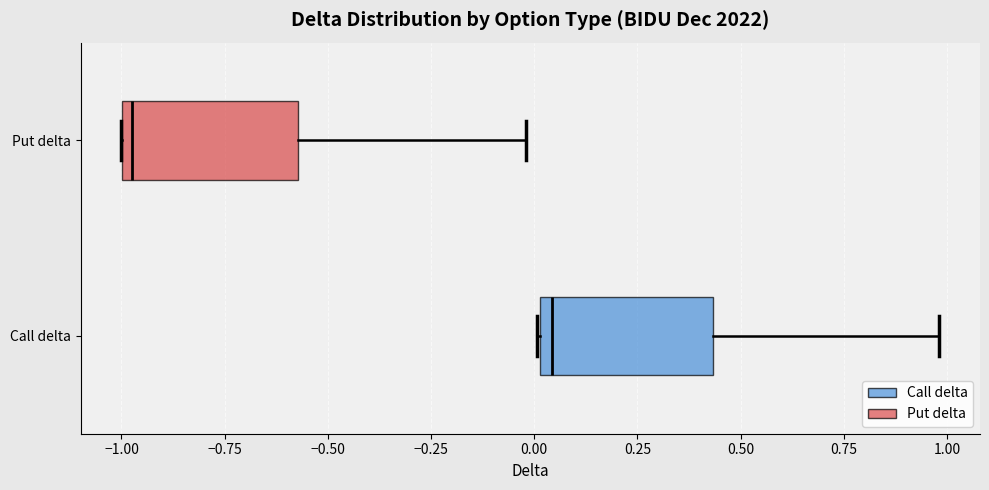

Where does the median line of the box for Call delta sit on the x-axis? The values are not printed on the chart, so give them approximately, as read against the axis.

0.05